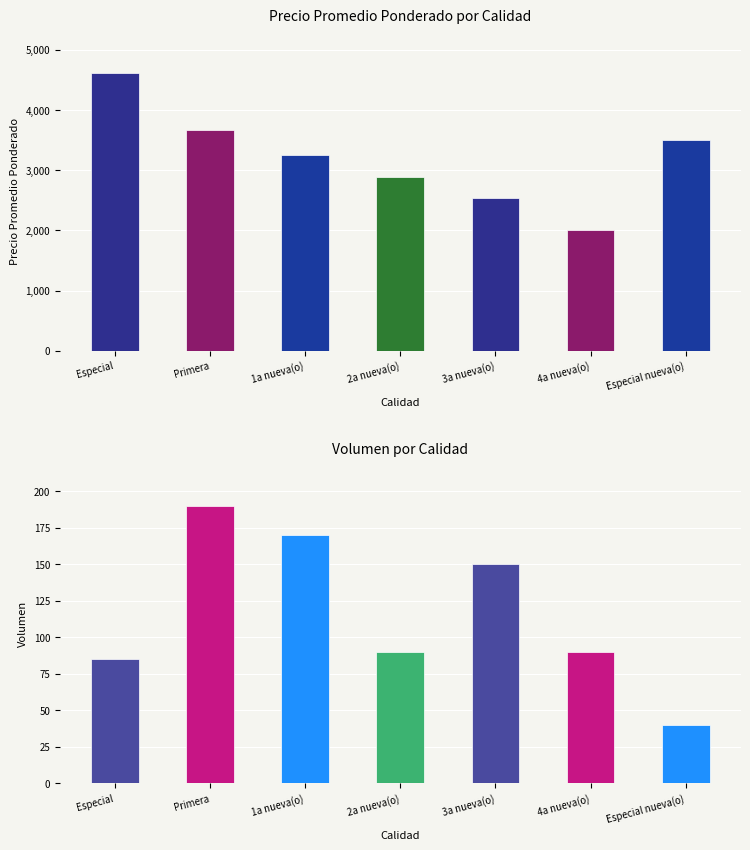

What is the value of the Precio promedio ponderado bar at the 1st from the left?

4612